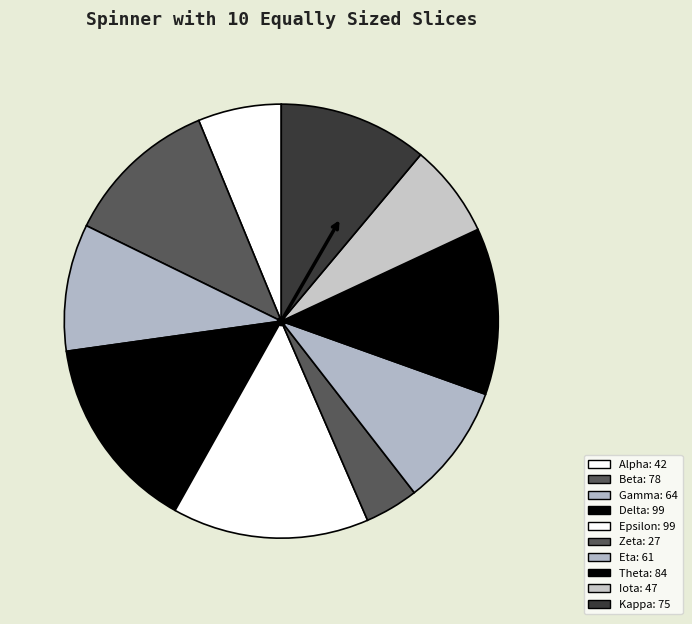

Which slice is the largest?

Delta